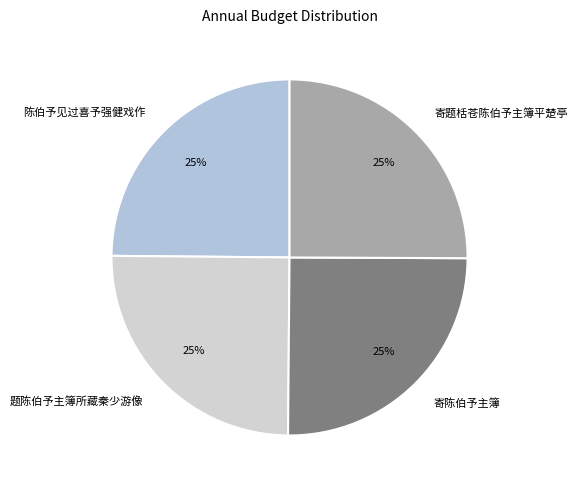

Is it true that 题陈伯予主簿所藏秦少游像 is 15% of the pie?

False